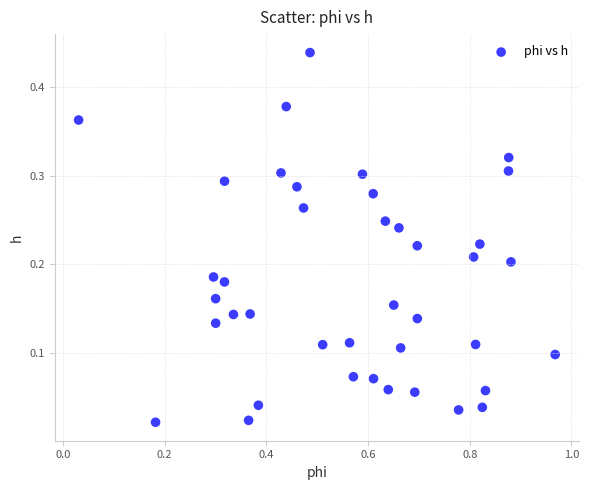

What is the range of X values (max minus min)?

0.9